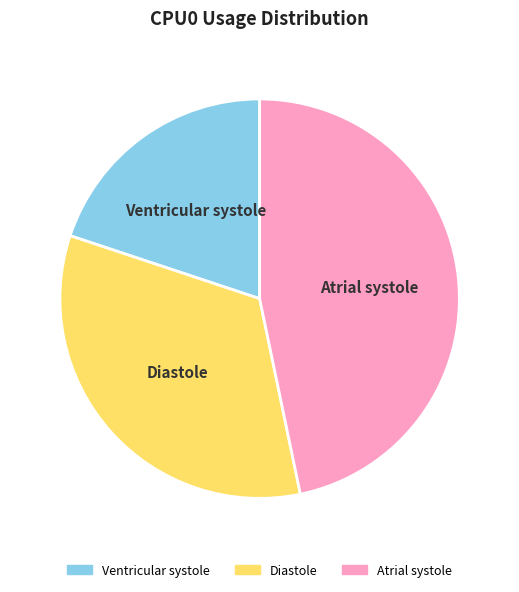

Count the number of slices in the pie.

3